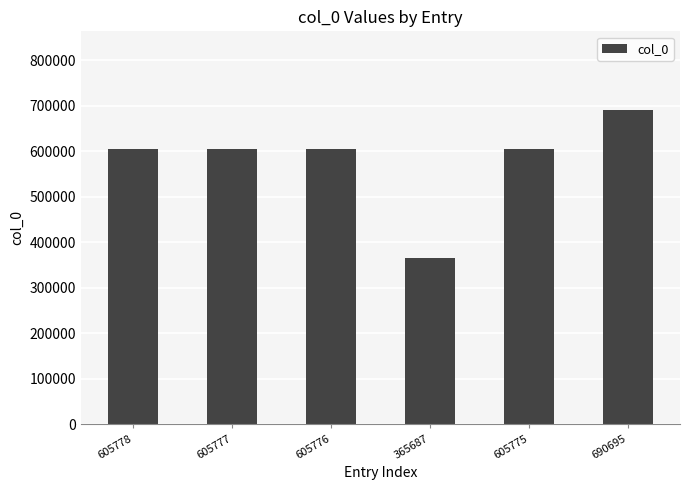

Count the number of data series in this chart.

1